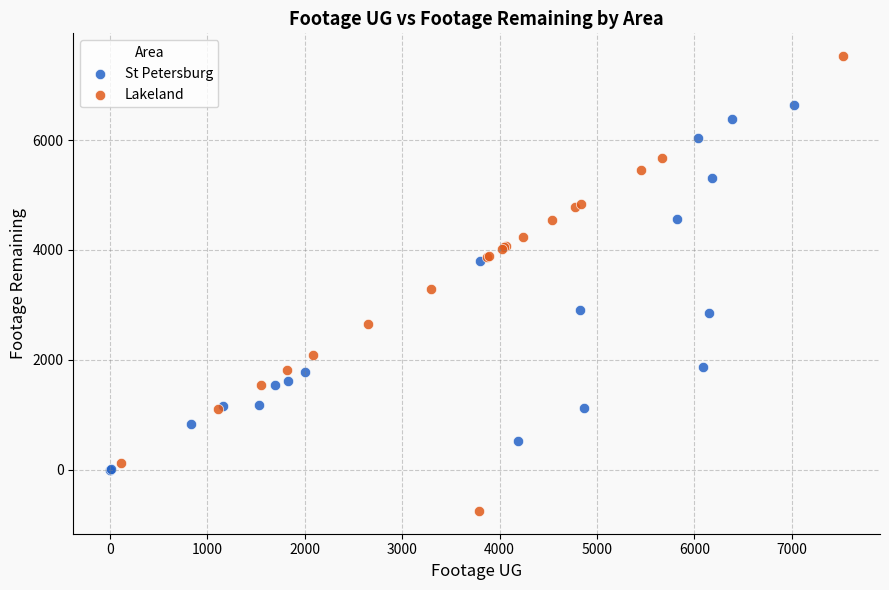

Which series contains the lowest Y value?

Lakeland